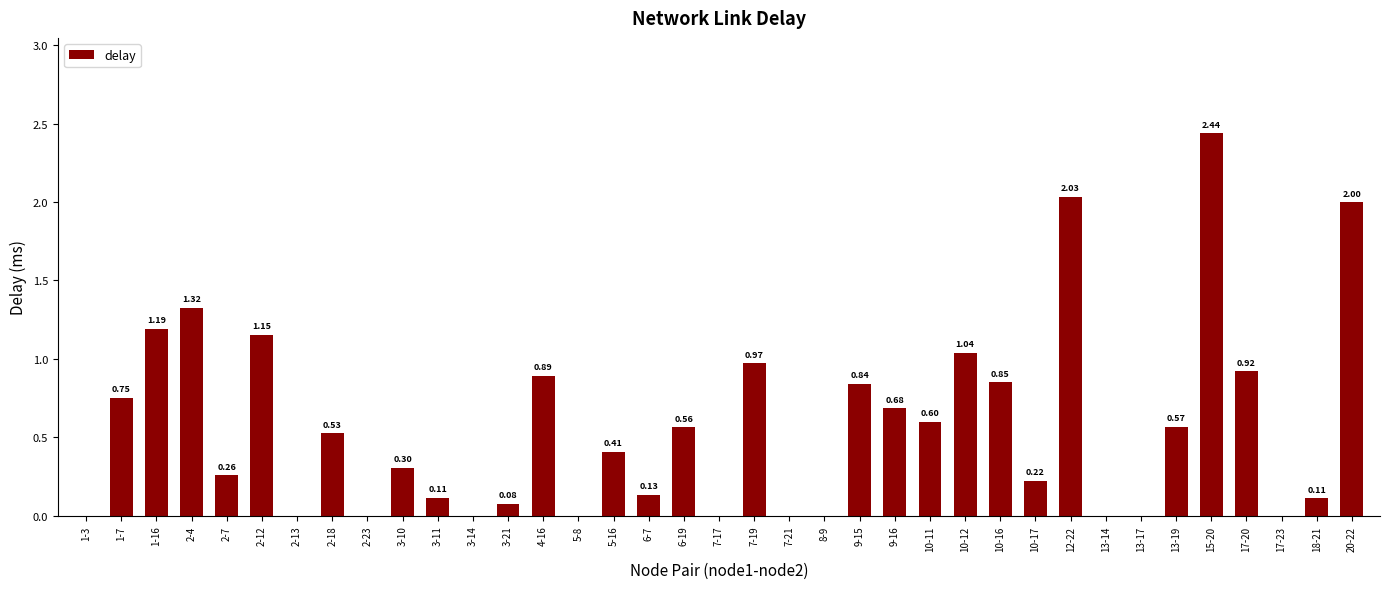

Between 10-16 and 2-12, which is larger?

2-12